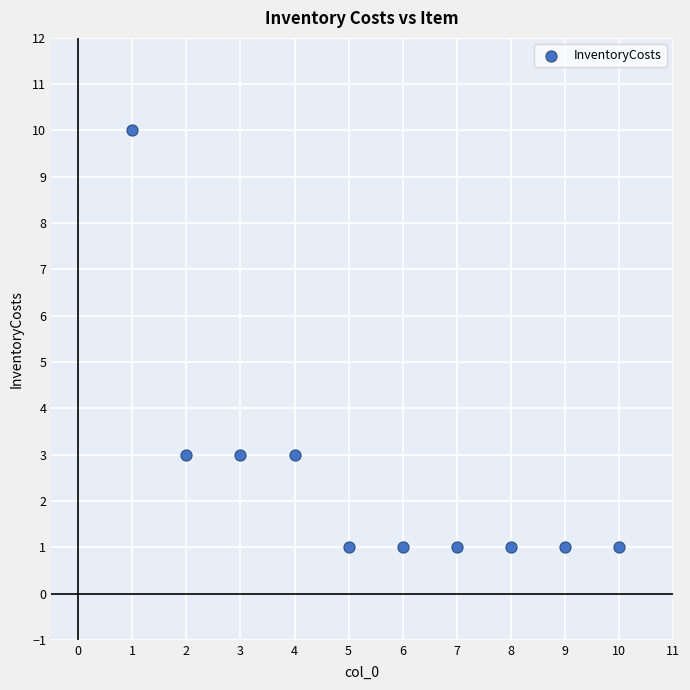

What is the average X value?

6